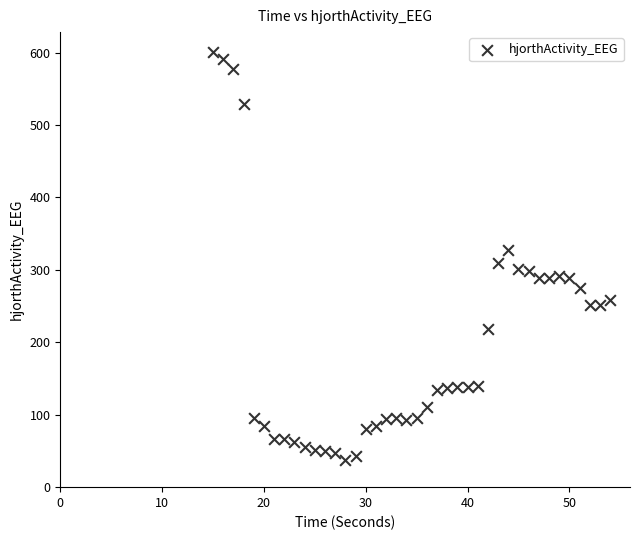

What is the range of X values (max minus min)?

39.0